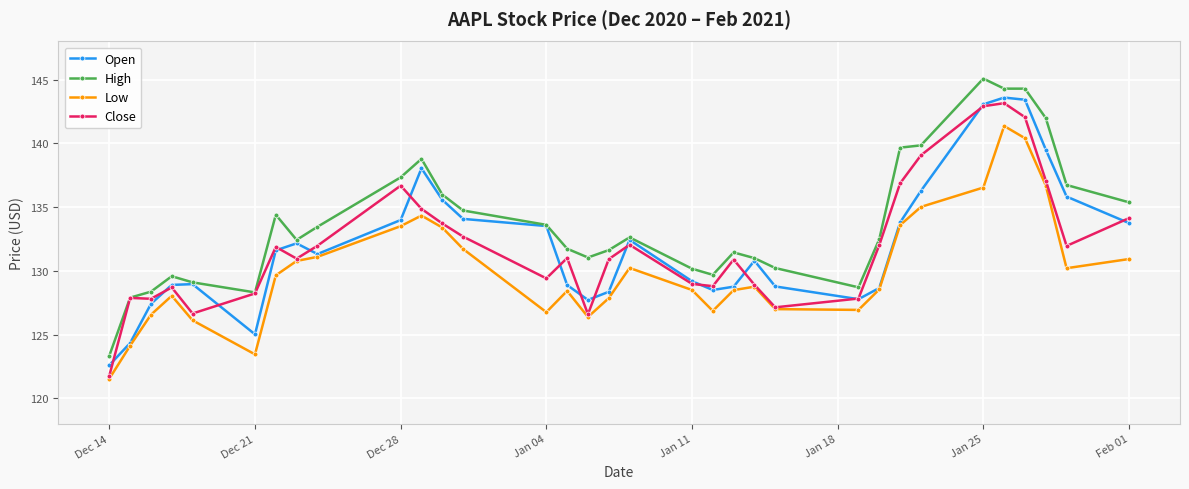

Which series has the largest total across all categories?

High